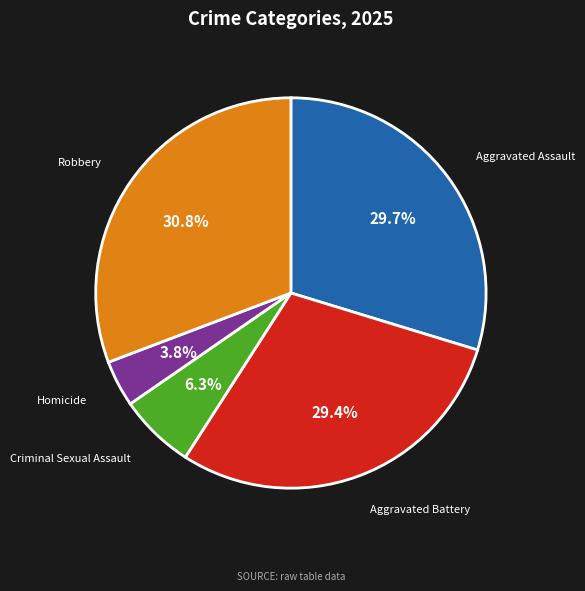

Is there any slice that represents more than half of the pie?

No